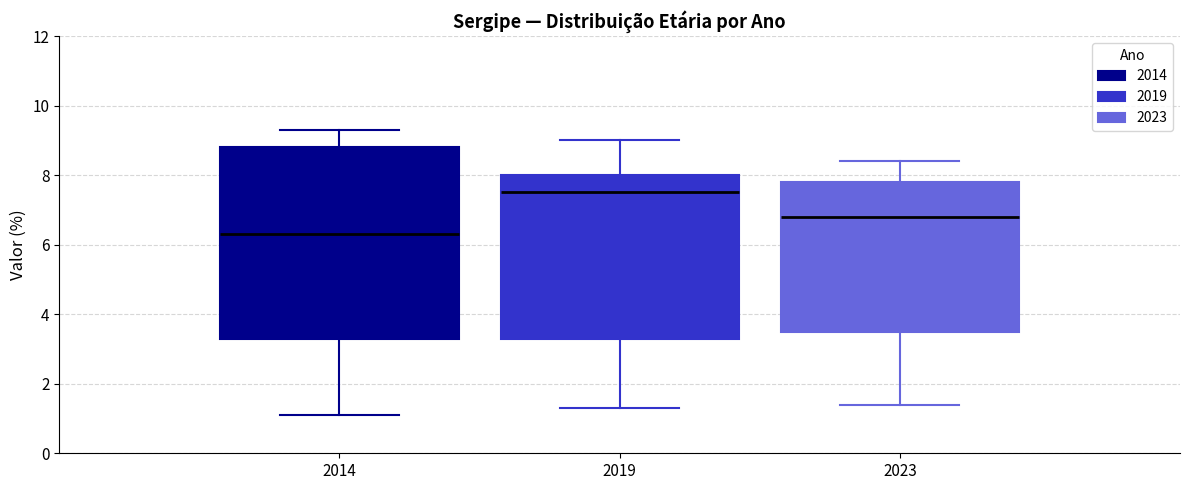

Which box has the highest median line?

2019